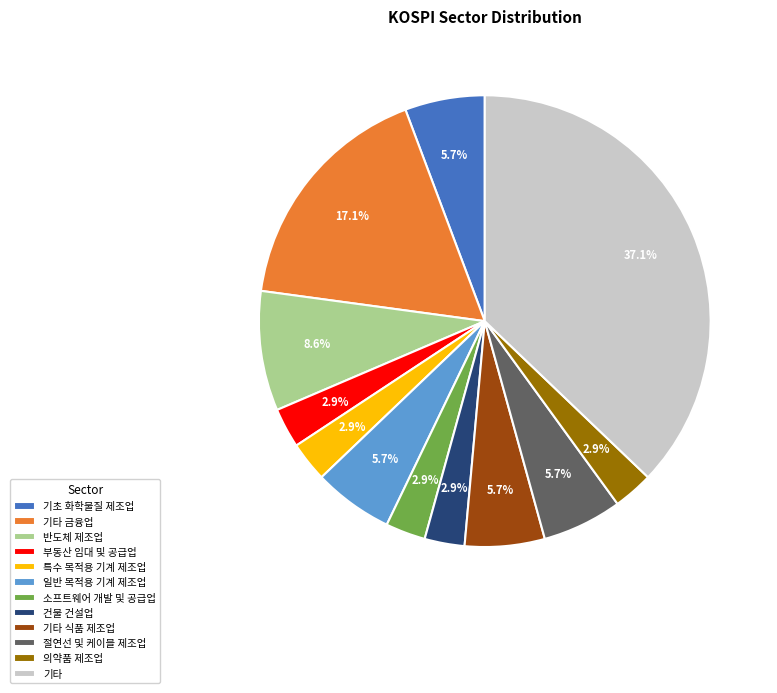

Is there any slice that represents more than half of the pie?

No